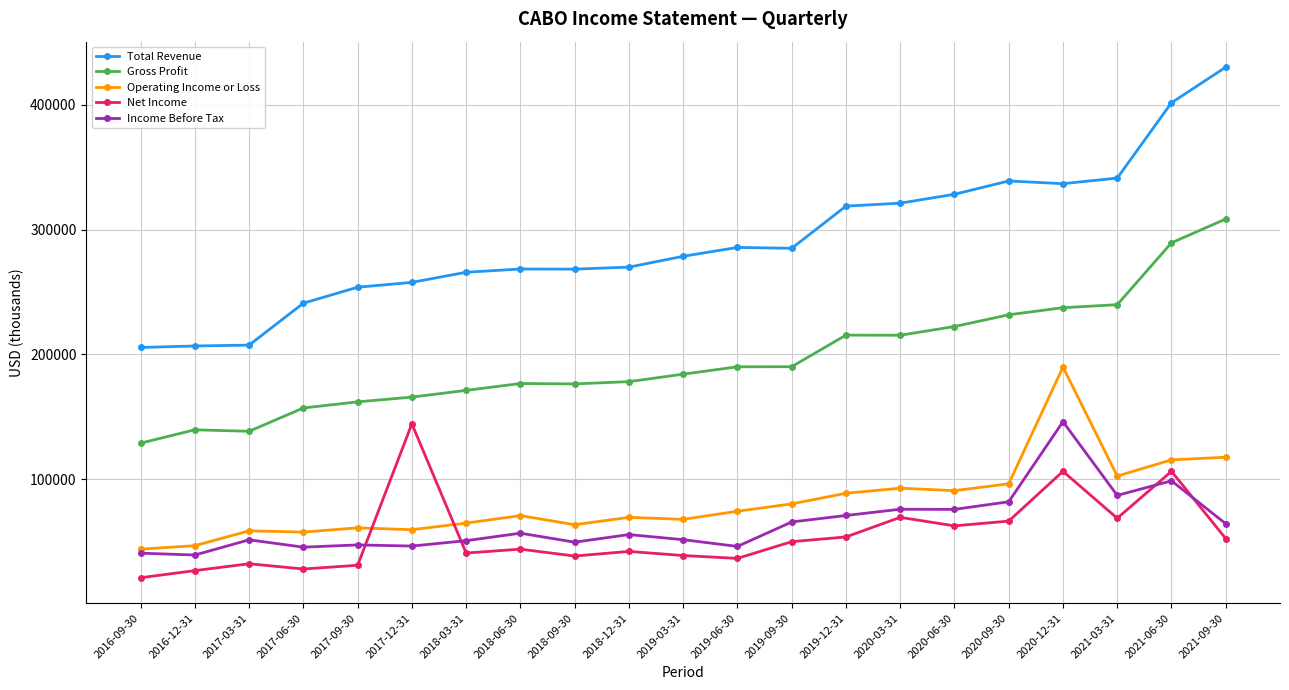

Rank the series at 2020-12-31 from highest to lowest value.

Total Revenue, Gross Profit, Operating Income or Loss, Income Before Tax, Net Income